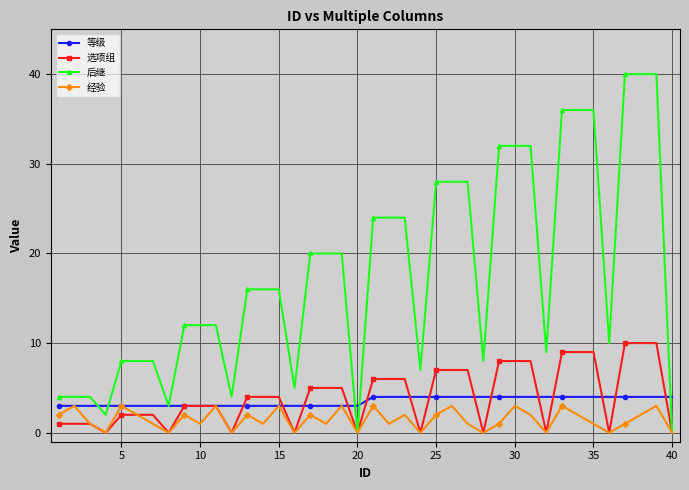

At how many categories does at least one series exceed 15?

21